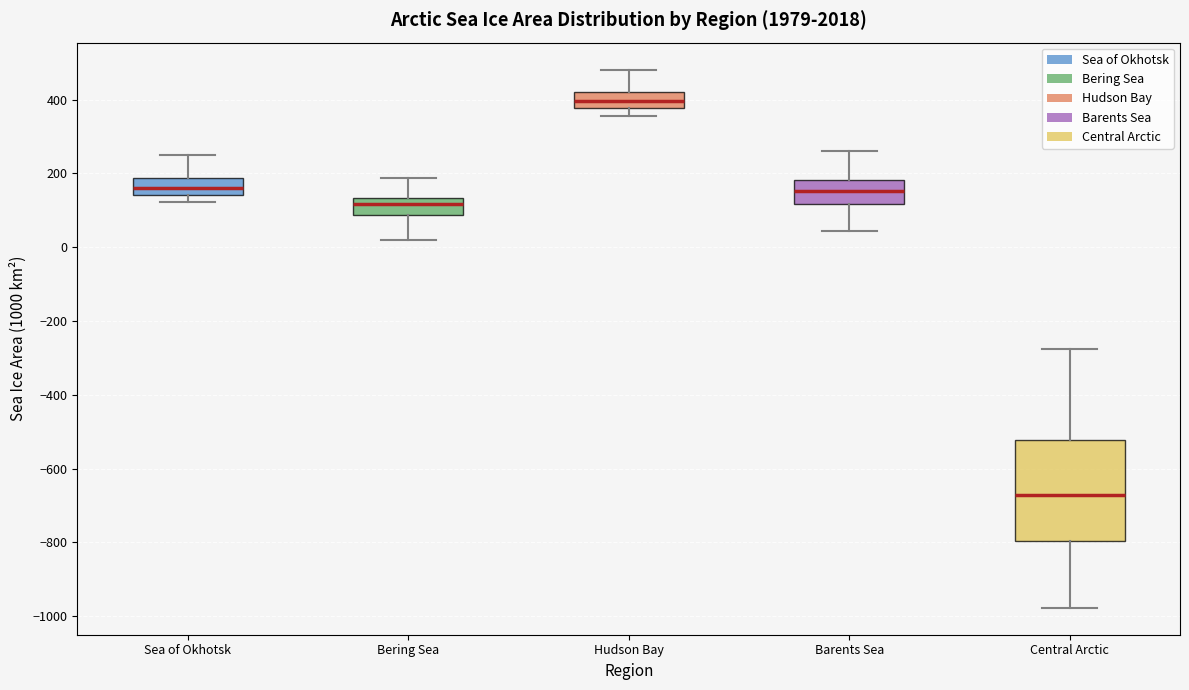

Which box is the tallest, from its lower edge to its upper edge?

Central Arctic